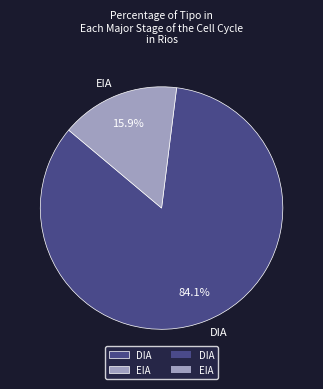

Which category has the smallest portion of the pie?

EIA